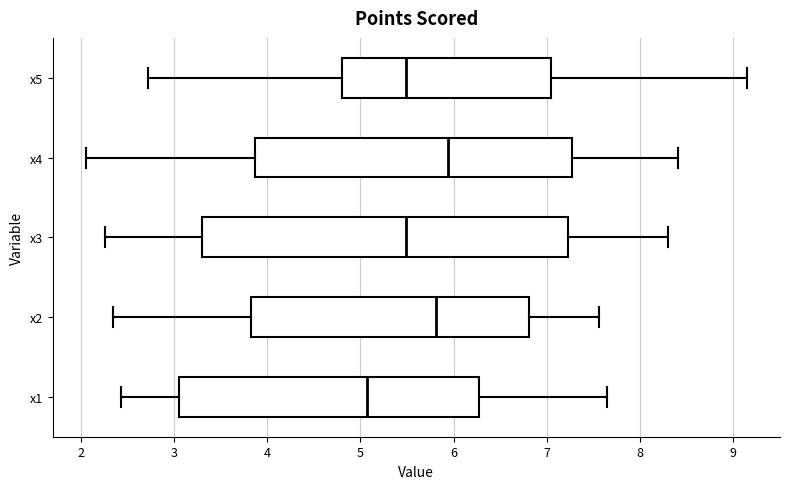

Reading bottom to top, transcribe this box plot: for each box, give where its median line is, the range the box spans, and where its two whiskers end, as read against the x-axis. The values are not printed on the chart, so give them approximately, as read against the axis.

x1: median 5.1, box 3.1 to 6.3, whiskers 2.4 to 7.6
x2: median 5.8, box 3.8 to 6.8, whiskers 2.4 to 7.6
x3: median 5.5, box 3.3 to 7.2, whiskers 2.3 to 8.3
x4: median 5.9, box 3.9 to 7.3, whiskers 2.1 to 8.4
x5: median 5.5, box 4.8 to 7.0, whiskers 2.7 to 9.1